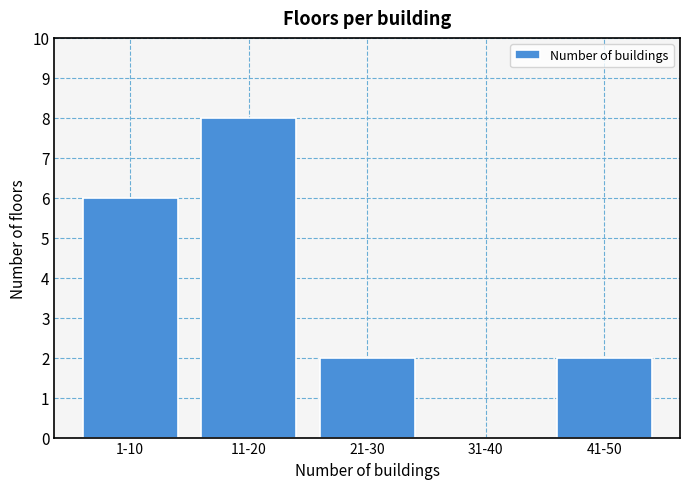

Reading left to right, extract all data points from this chart.

1-10=6	11-20=8	21-30=2	31-40=0	41-50=2